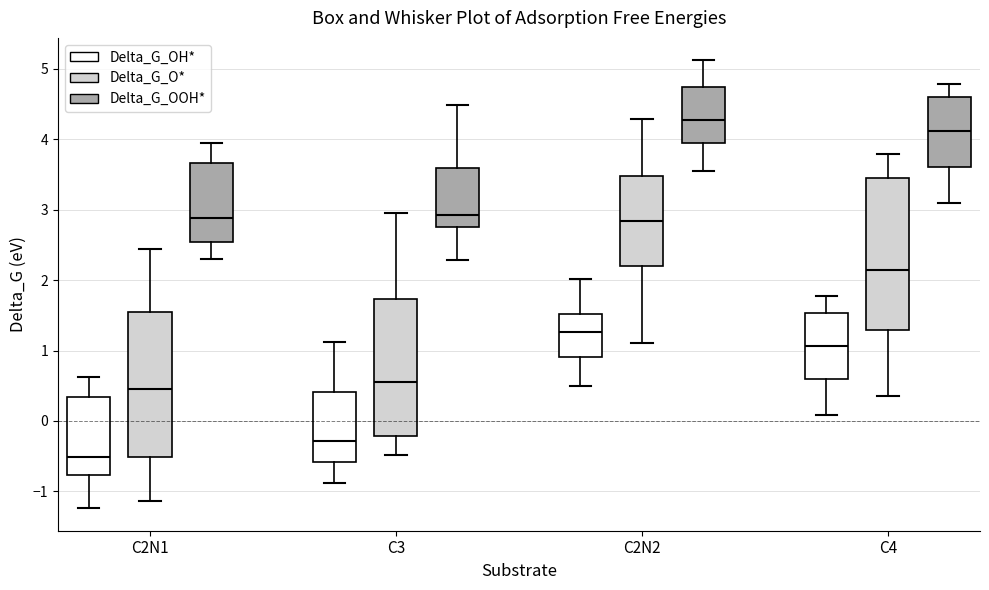

Which box has the lowest median line?

C2N1 (Delta_G_OH*)